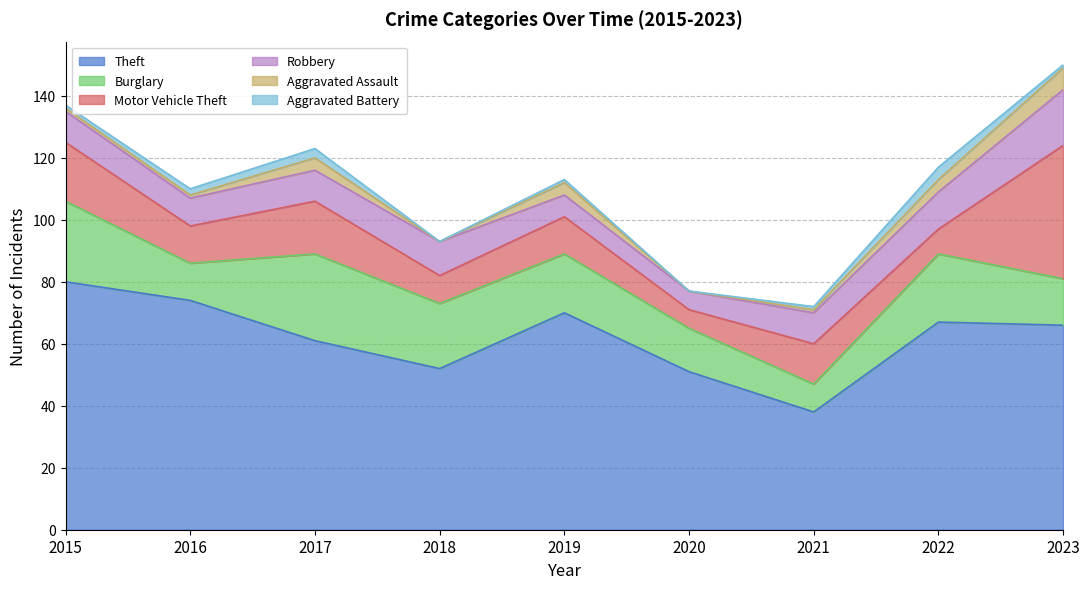

The value of Robbery at 2021 is 14. True or false?

False